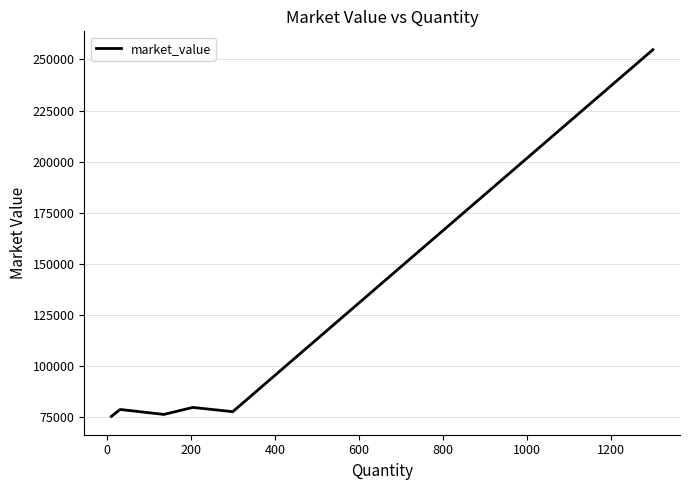

What is the average value?

107210.1